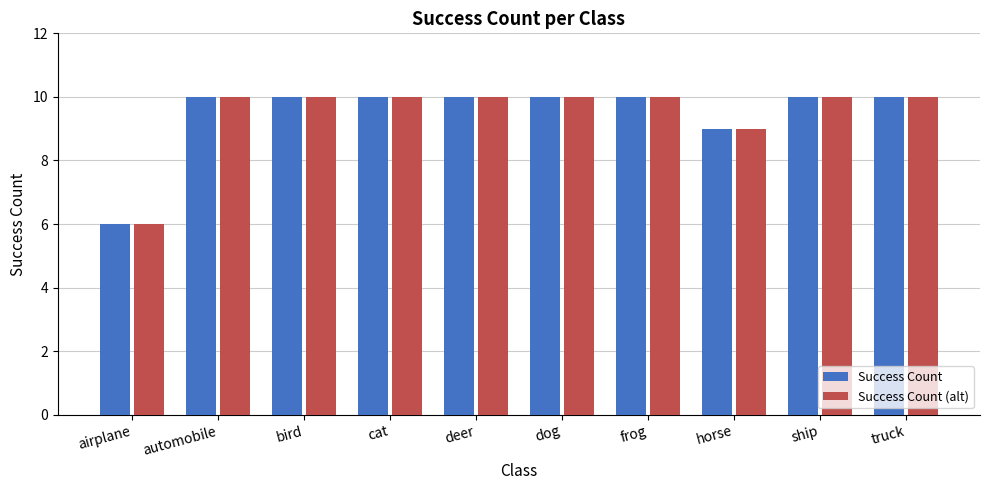

Read the Success Count value at horse.

9